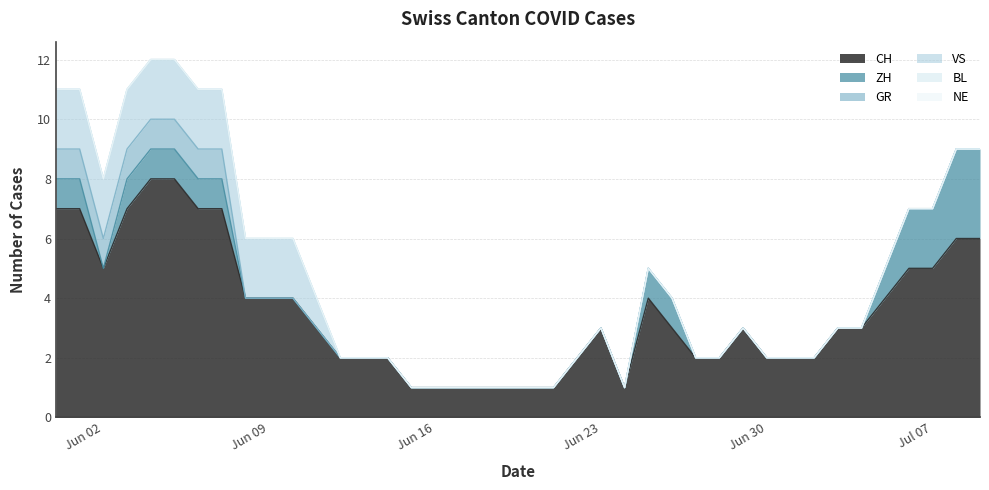

What is the difference between the highest and lowest values at 2020-06-04?

8